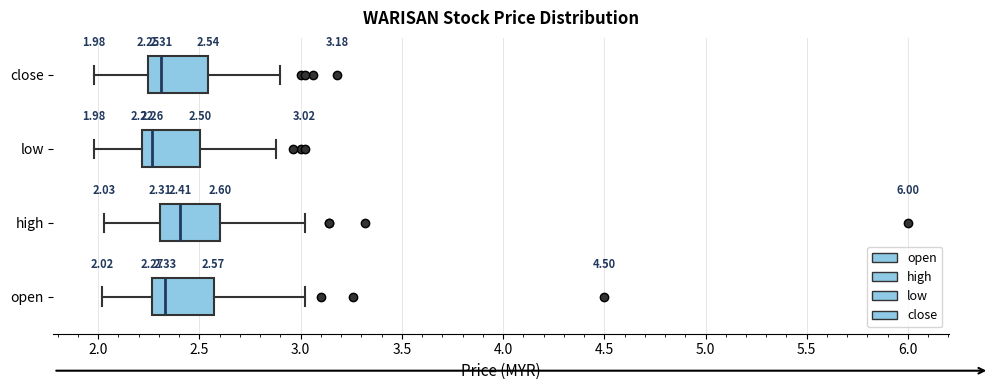

Which box has the furthest to the right median line?

high